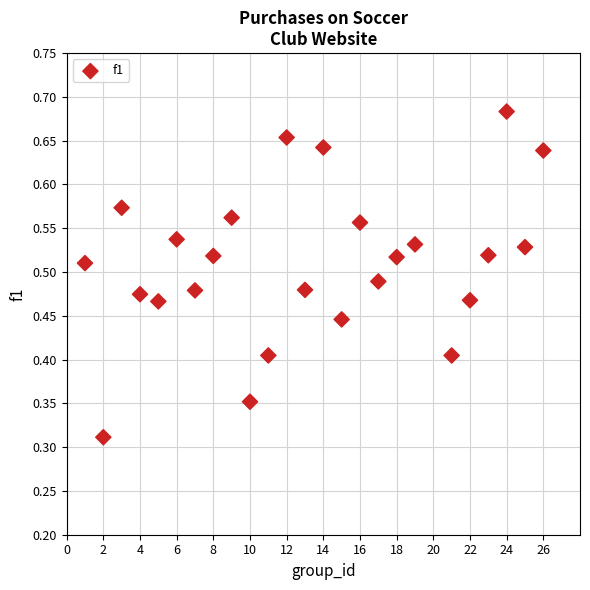

What is the range of X values (max minus min)?

25.0